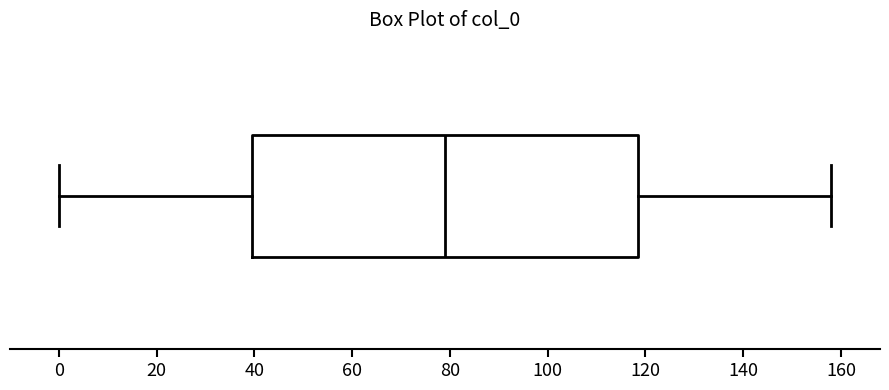

Where does the left whisker of the box end on the x-axis? The values are not printed on the chart, so give them approximately, as read against the axis.

0